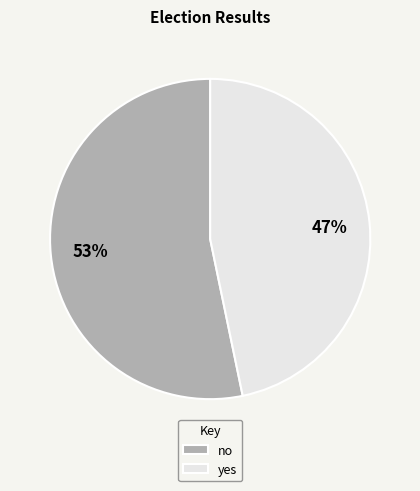

Rank the categories by value from highest to lowest.

no, yes